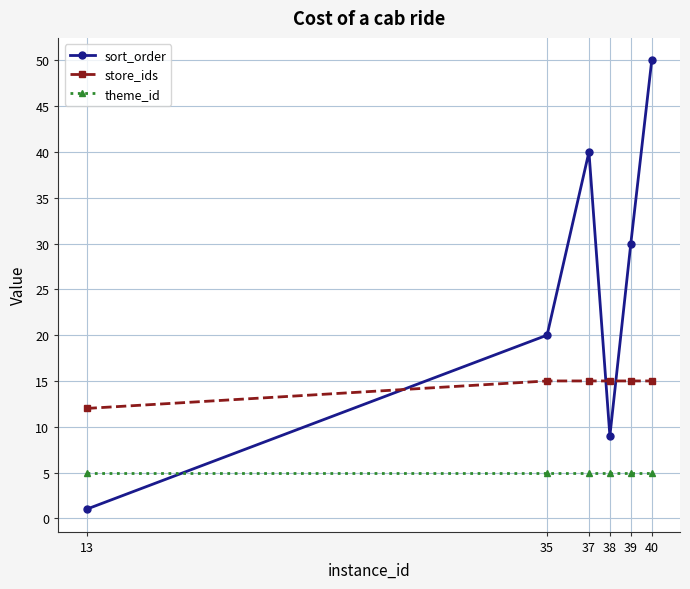

Which series has the widest spread of values?

sort_order